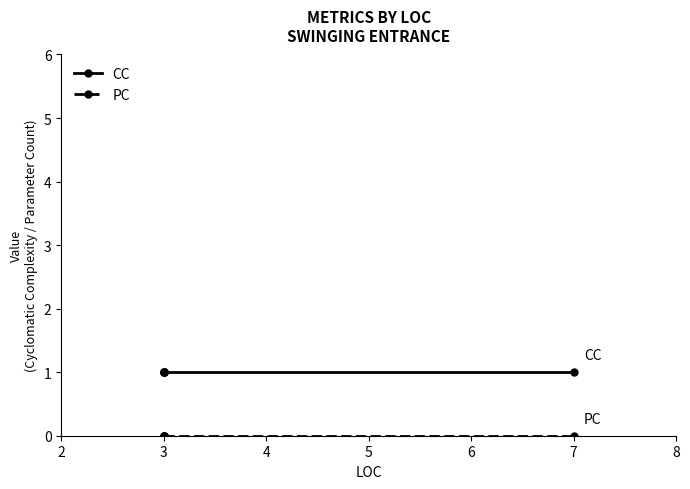

Which series has the largest total across all categories?

CC